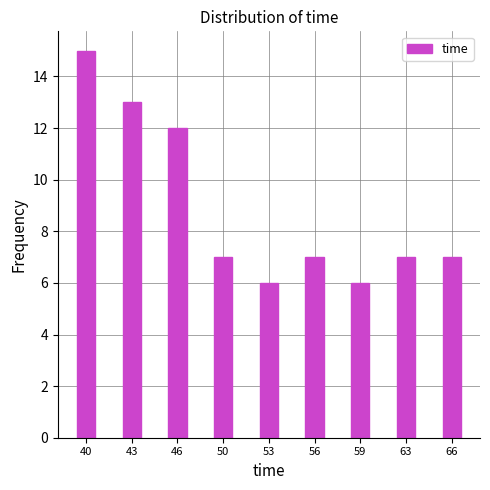

Reading right to left, list all the values displayed in this chart.

66=7	63=7	59=6	56=7	53=6	50=7	46=12	43=13	40=15